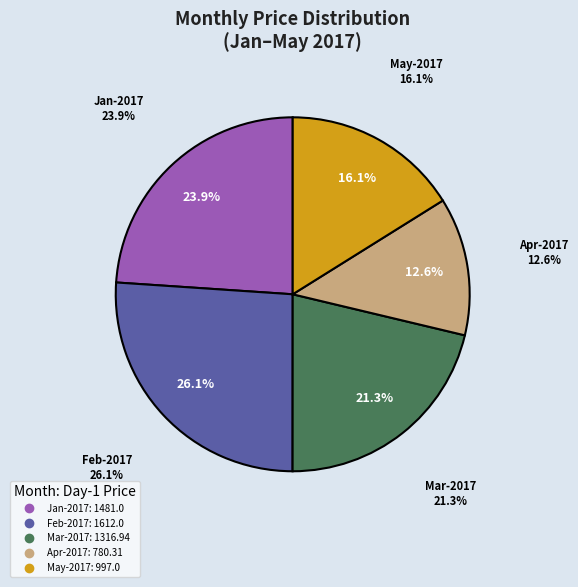

To the nearest percent, what is the average slice percentage?

20%